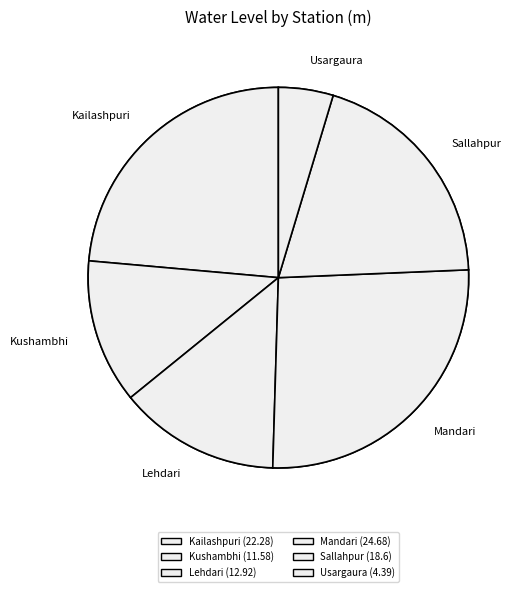

To the nearest percent, what is the difference between the largest and smallest slice percentages?

21%